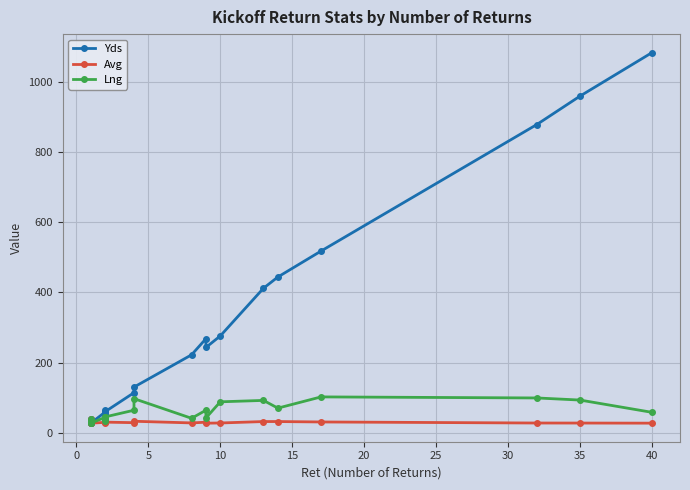

List the series in order of their peak value, highest first.

Yds, Lng, Avg